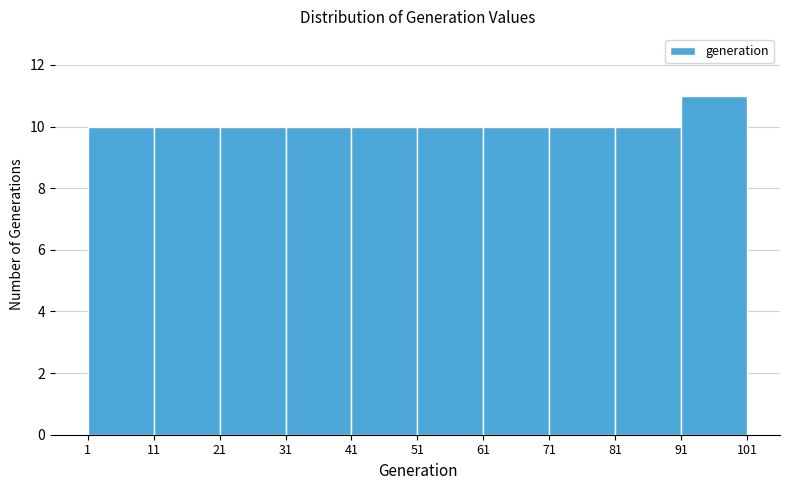

Reading left to right, transcribe this chart: for each bar, give the range it covers on the x-axis and its height. The values are not printed on the chart, so give them approximately, as read against the axis.

1 to 11: 10
11 to 21: 10
21 to 31: 10
31 to 41: 10
41 to 51: 10
51 to 61: 10
61 to 71: 10
71 to 81: 10
81 to 91: 10
91 to 101: 11